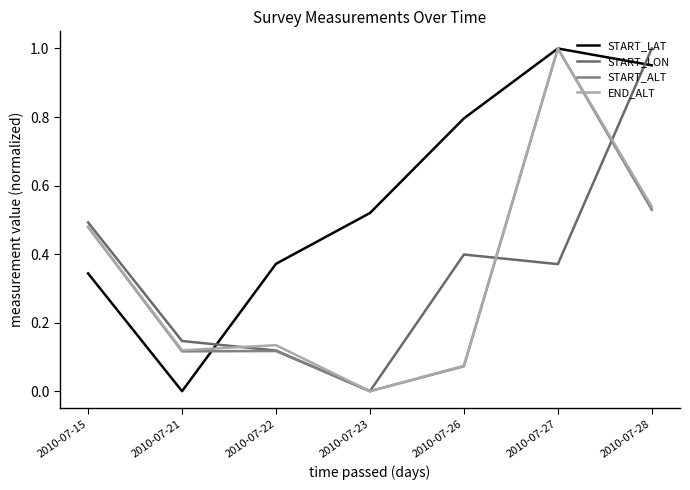

How many lines are shown in the chart?

4